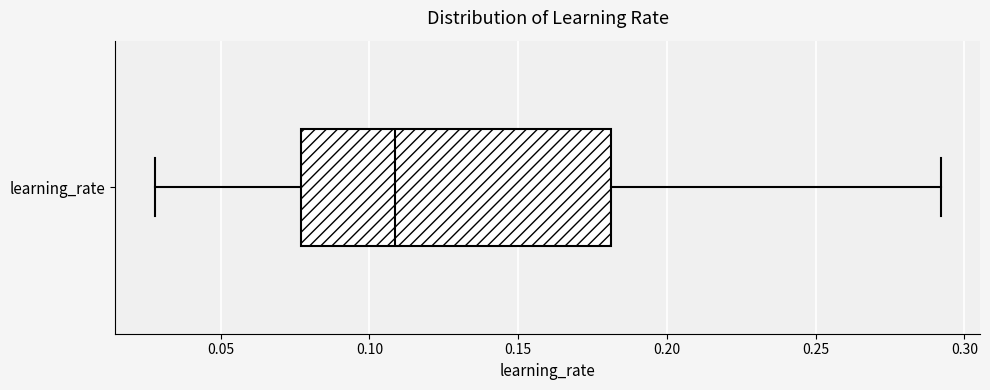

Read this box plot against the x-axis: the position of the median line, the range covered by the box, and the ends of both whiskers. The values are not printed on the chart, so give them approximately, as read against the axis.

median 0.110, box 0.075 to 0.180, whiskers 0.030 to 0.290